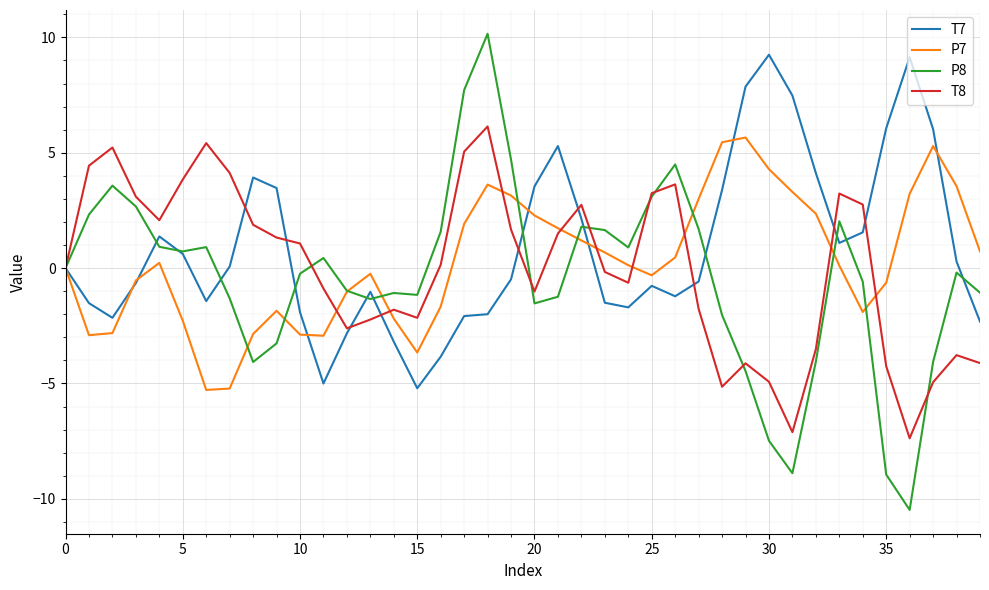

What is the average value of the P8 series?

-0.4